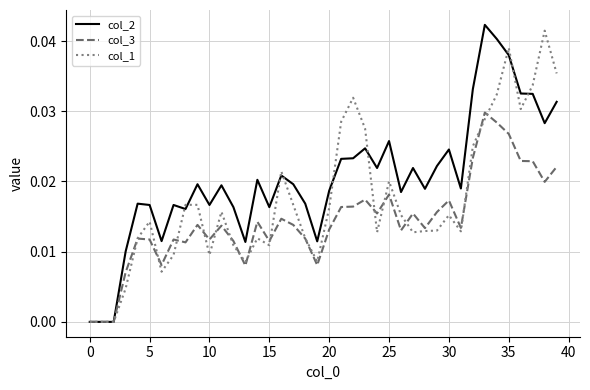

Which series has the largest total across all categories?

col_2